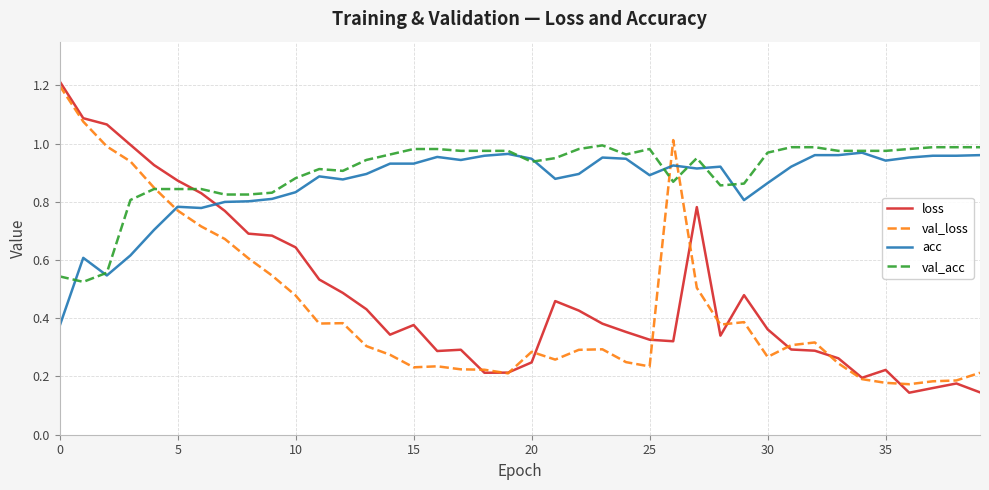

True or false: acc and val_loss cross at least once.

True